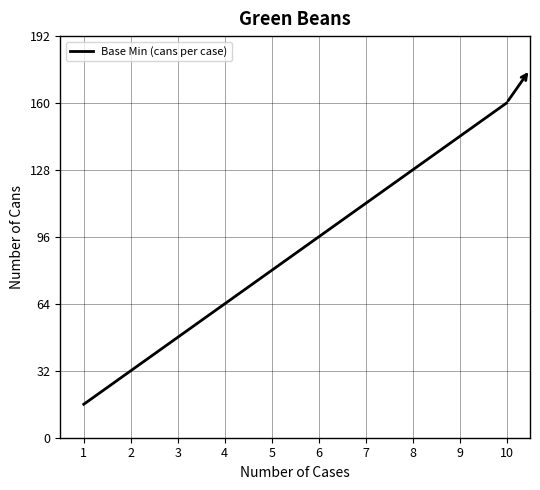

Rank the categories by value from highest to lowest.

10, 9, 8, 7, 6, 5, 4, 3, 2, 1